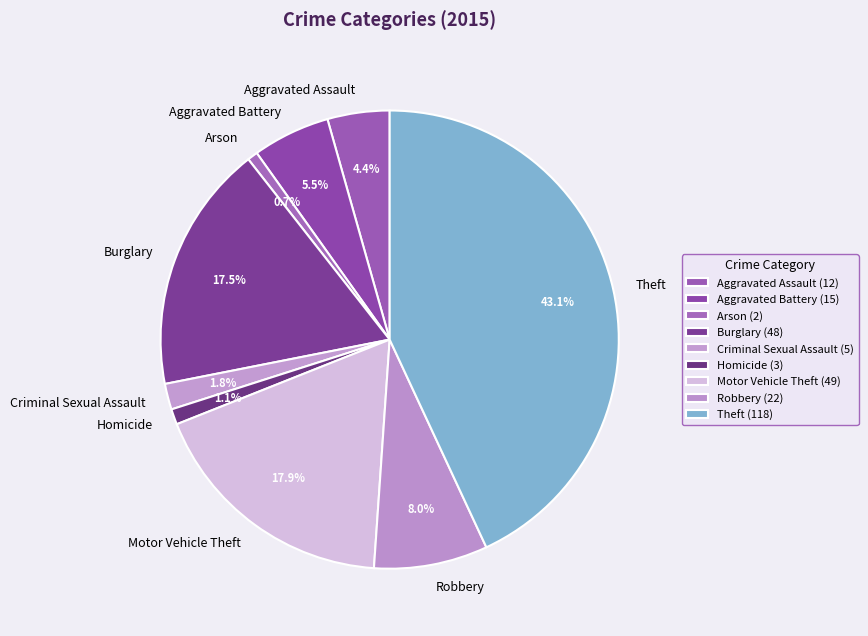

Between Burglary and Aggravated Assault, which is larger?

Burglary